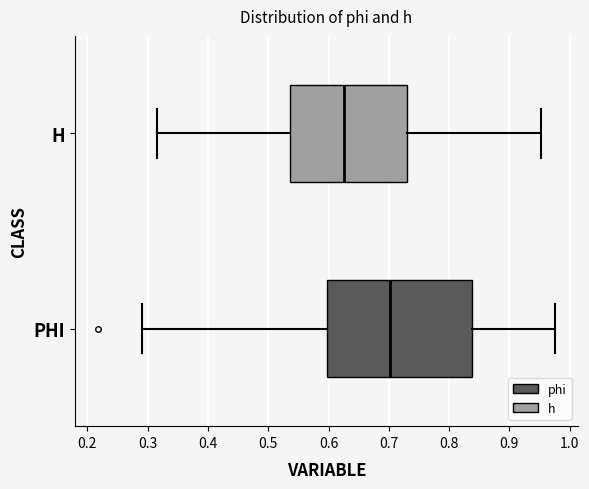

Where does the median line of the box for PHI sit on the x-axis? The values are not printed on the chart, so give them approximately, as read against the axis.

0.70